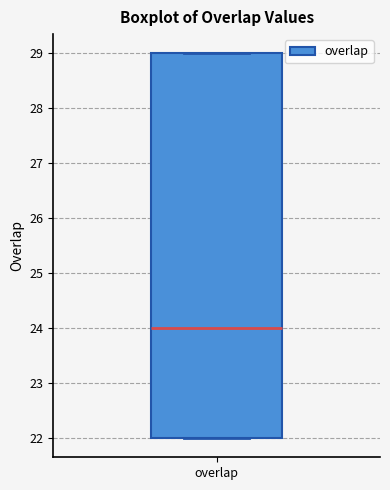

Read this box plot against the y-axis: the position of the median line, the range covered by the box, and the ends of both whiskers. The values are not printed on the chart, so give them approximately, as read against the axis.

median 24, box 22 to 29, whiskers 22 to 29